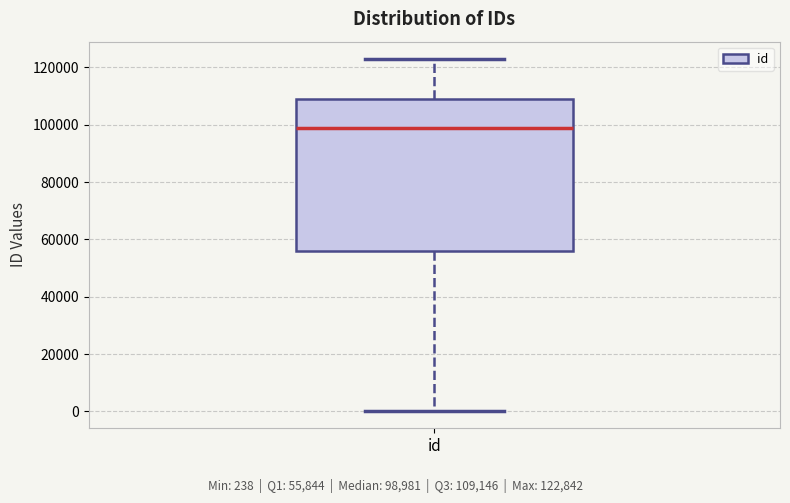

Where does the lower whisker of the box for id end on the y-axis? The values are not printed on the chart, so give them approximately, as read against the axis.

0